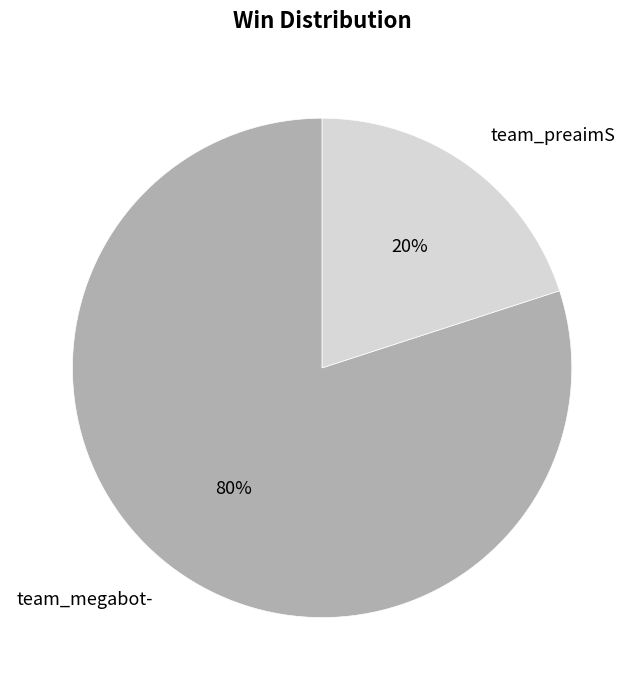

To the nearest percent, what percentage of the pie is team_preaimS?

20%